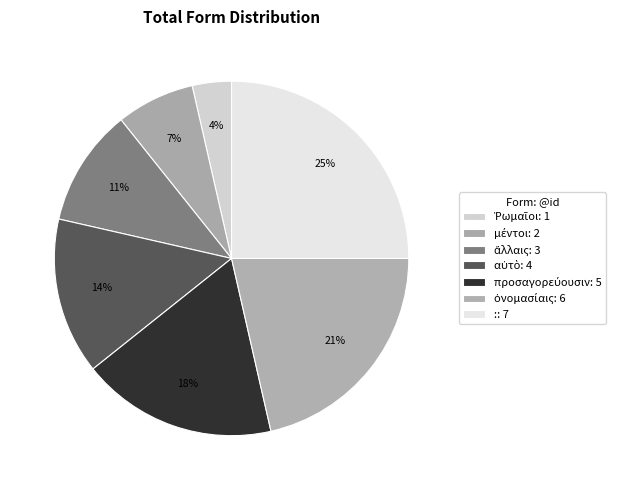

How many segments does this pie chart have?

7